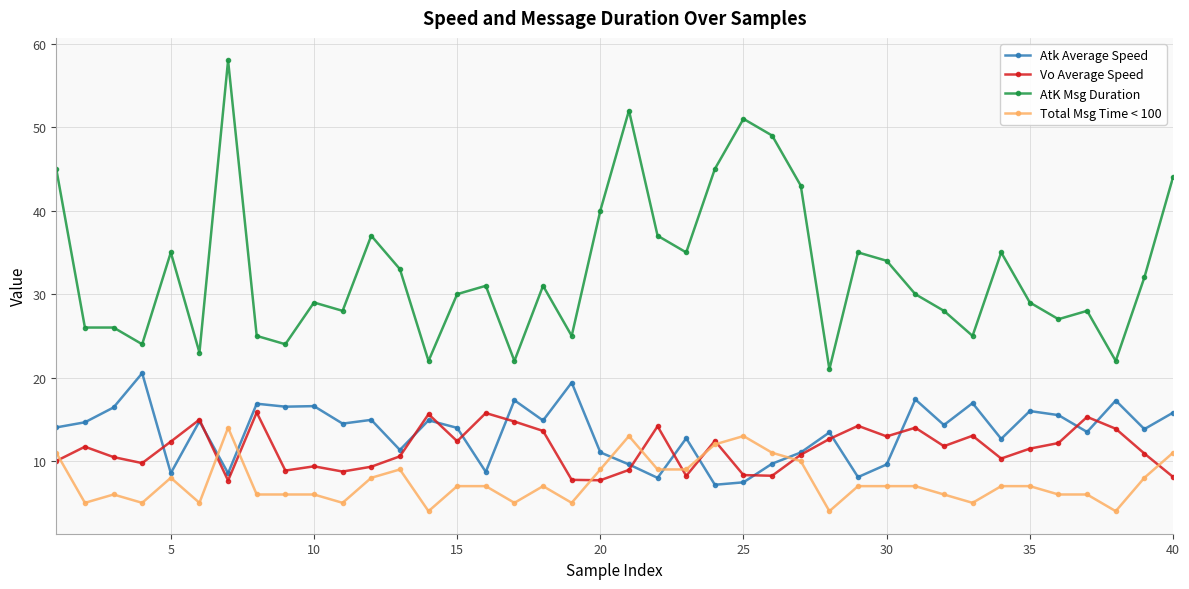

How many data points does each series have?

40